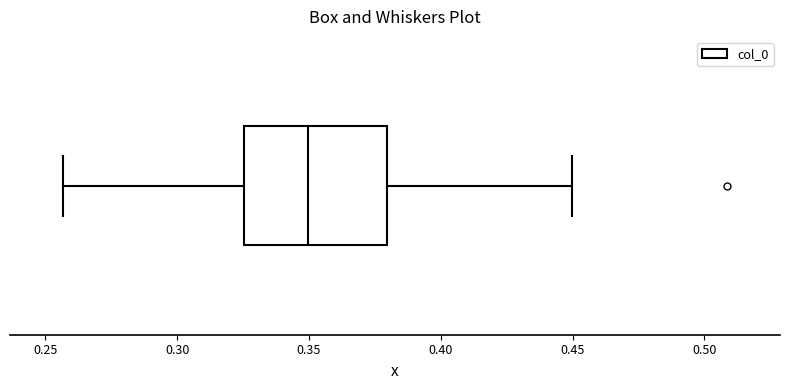

Where is the right edge of the box on the x-axis? The values are not printed on the chart, so give them approximately, as read against the axis.

0.380